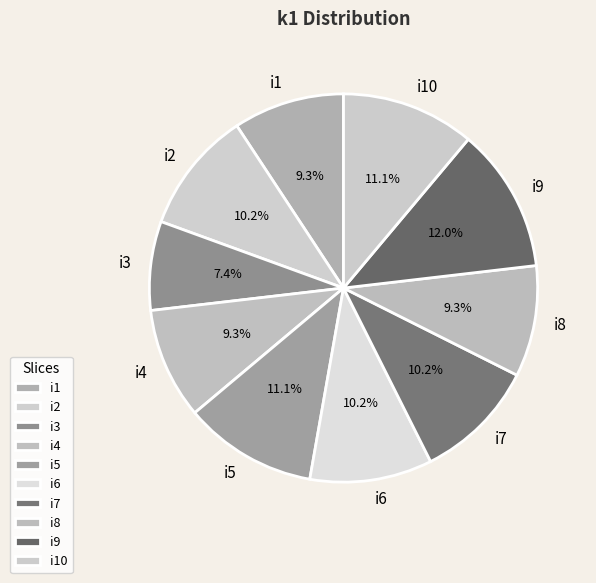

Is it true that i3 is 21% of the pie?

False